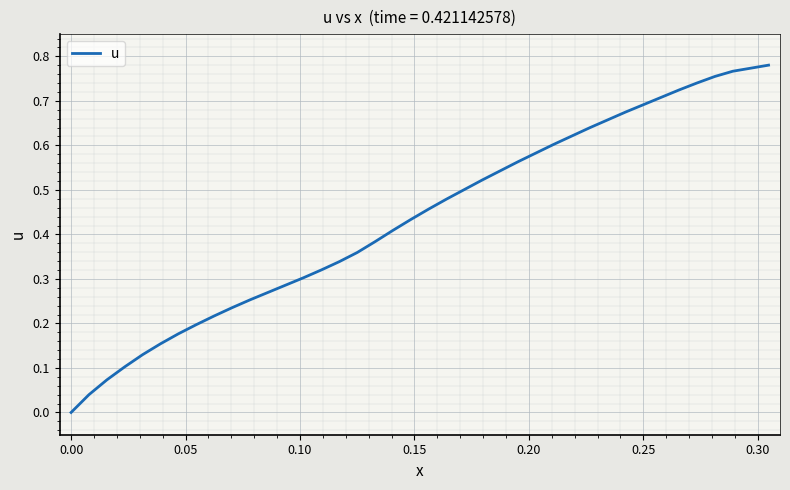

Reading left to right, extract all data points from this chart.

0.0	0.0	0.1	0.1	0.1	0.2	0.2	0.2	0.2	0.2	0.3	0.3	0.3	0.3	0.3	0.3	0.4	0.4	0.4	0.4	0.5	0.5	0.5	0.5	0.5	0.6	0.6	0.6	0.6	0.6	0.7	0.7	0.7	0.7	0.7	0.7	0.8	0.8	0.8	0.8